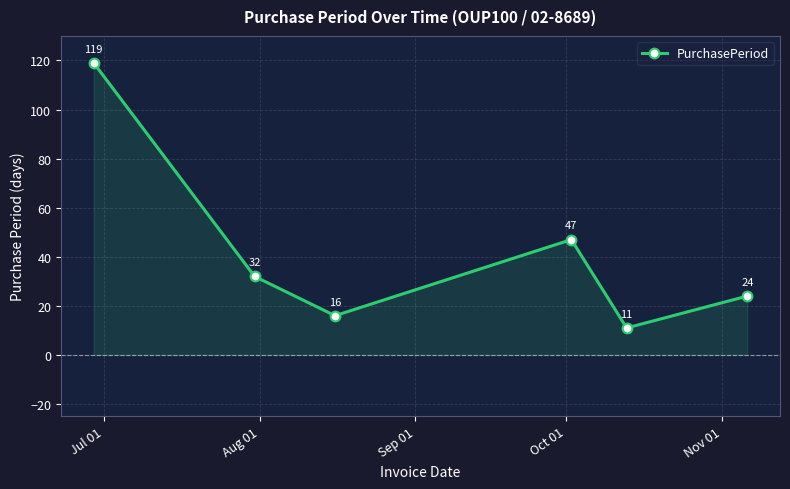

Reading left to right, transcribe all the data shown in this chart.

119	32	16	47	11	24